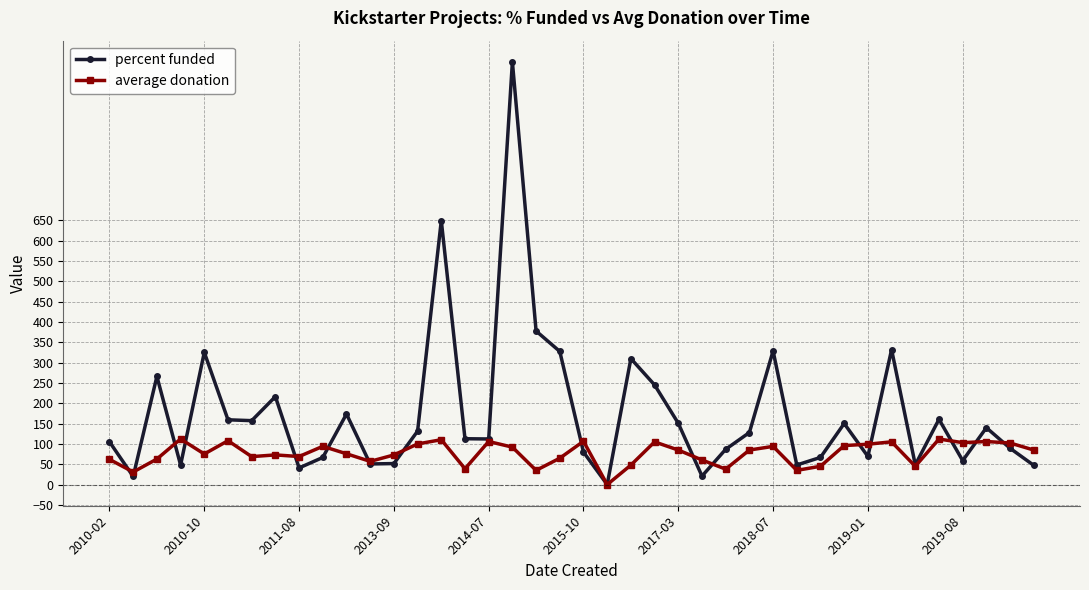

True or false: average donation has more than 1 interior local peaks.

True